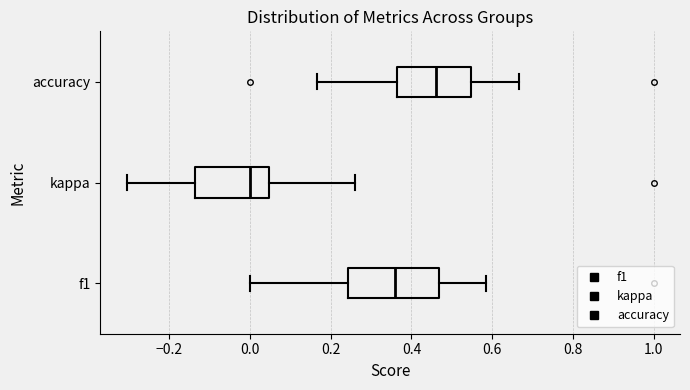

Where does the median line of the box for kappa sit on the x-axis? The values are not printed on the chart, so give them approximately, as read against the axis.

0.00